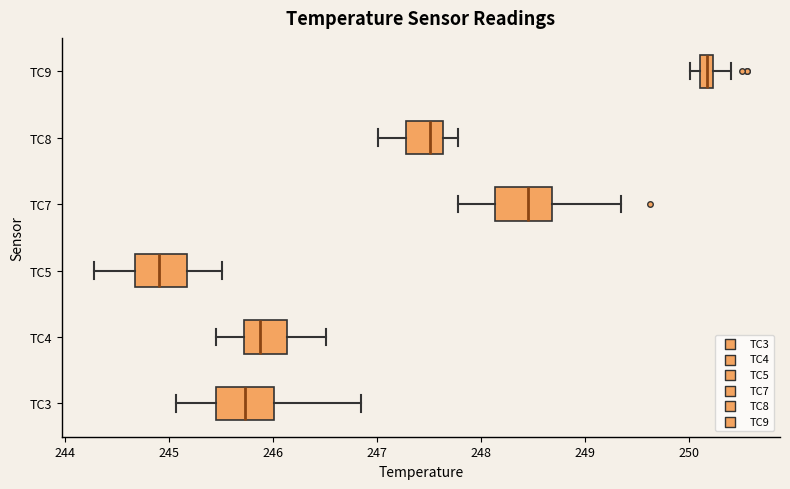

Where does the right whisker of the box for TC4 end on the x-axis? The values are not printed on the chart, so give them approximately, as read against the axis.

246.5